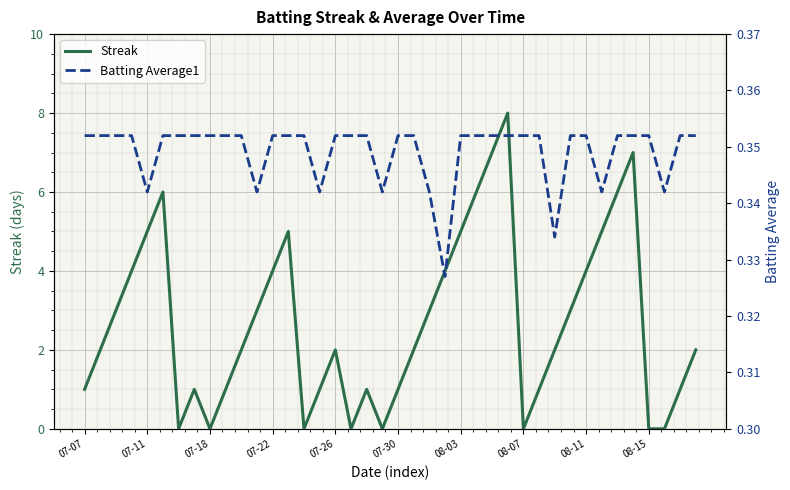

Count the Streak values in the range 1 to 5.

26